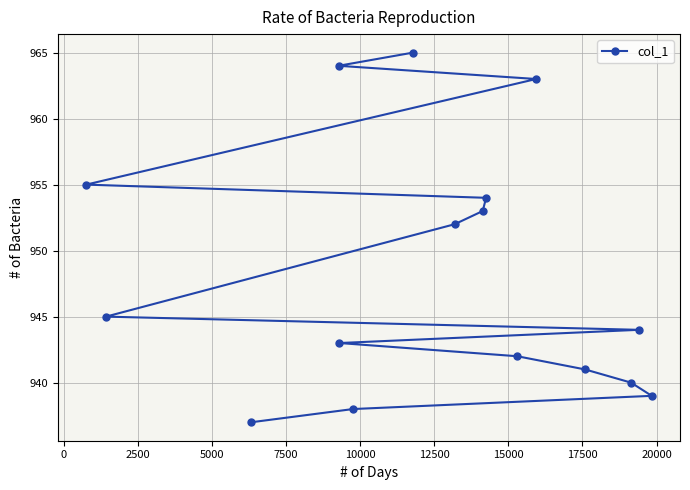

What is the maximum value shown in the chart?

965